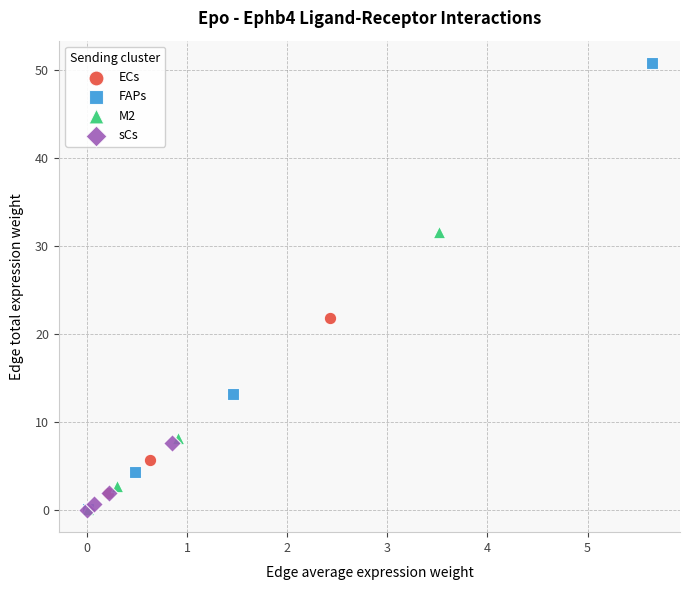

Which series has the widest spread of Y values?

FAPs